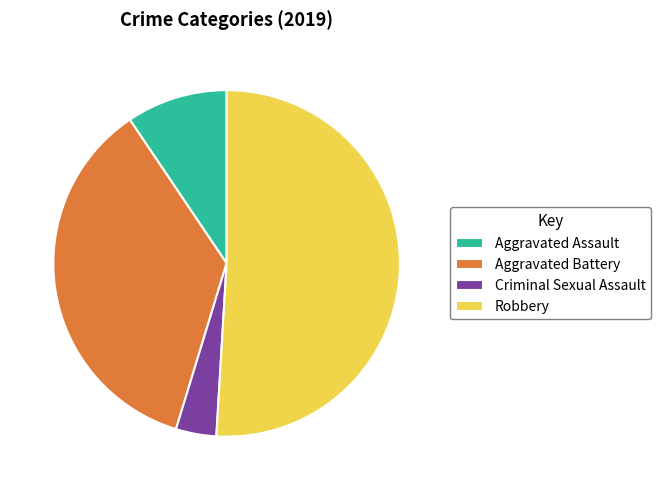

Is there any slice that represents more than half of the pie?

Yes